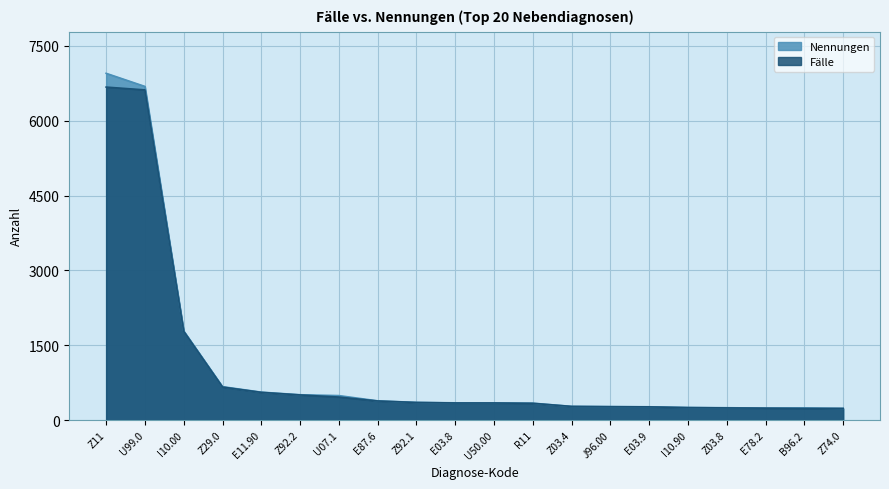

Rank the series at I10.00 from lowest to highest value.

Fälle, Nennungen